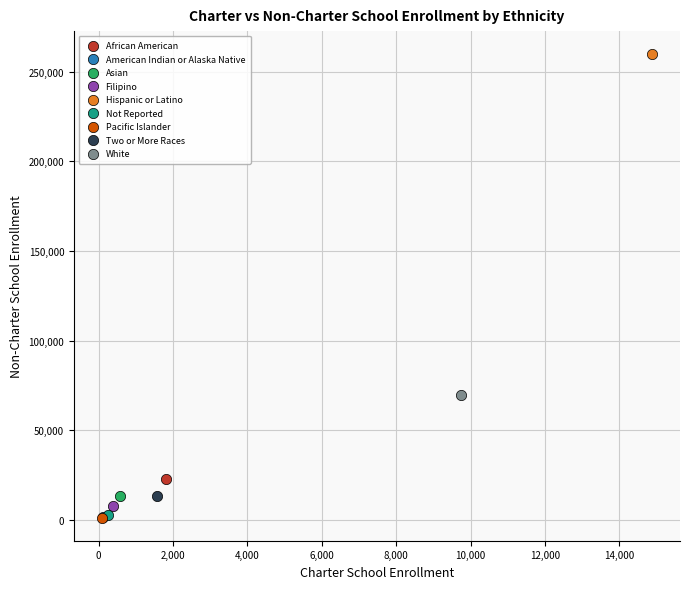

What are all the series names shown in the legend?

African American, American Indian or Alaska Native, Asian, Filipino, Hispanic or Latino, Not Reported, Pacific Islander, Two or More Races, White